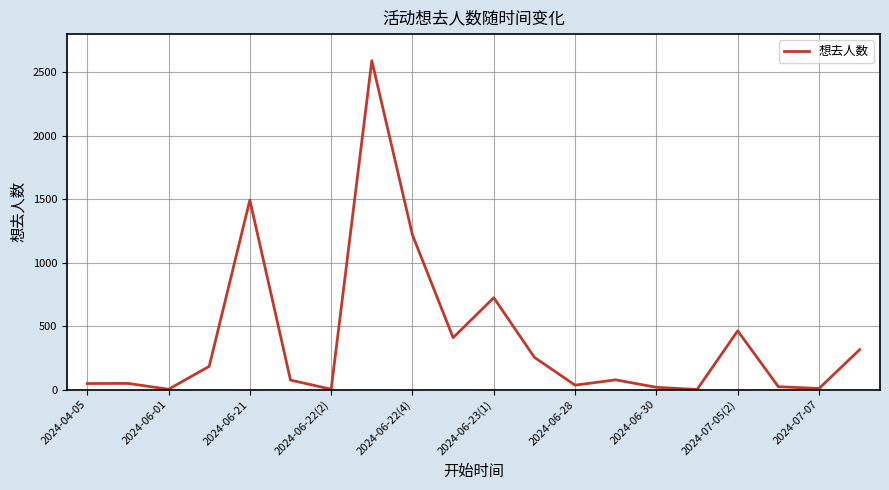

What is the greatest value displayed?

2591